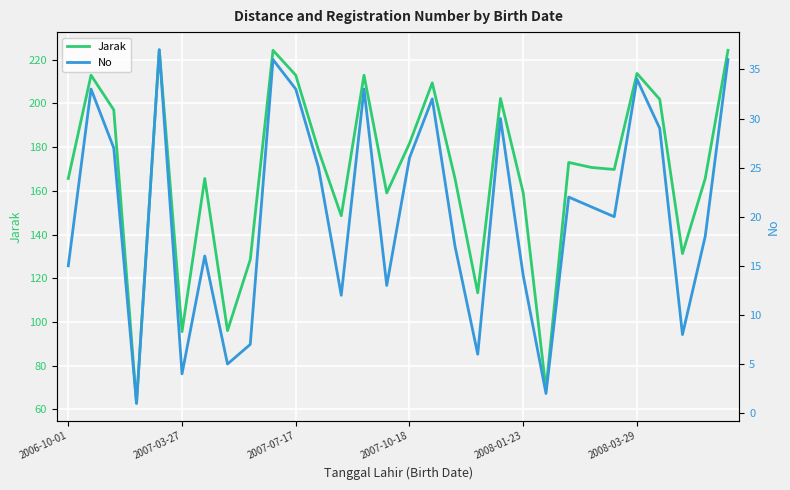

Is it true that Jarak equals 213.8 at 2008-03-29?

True